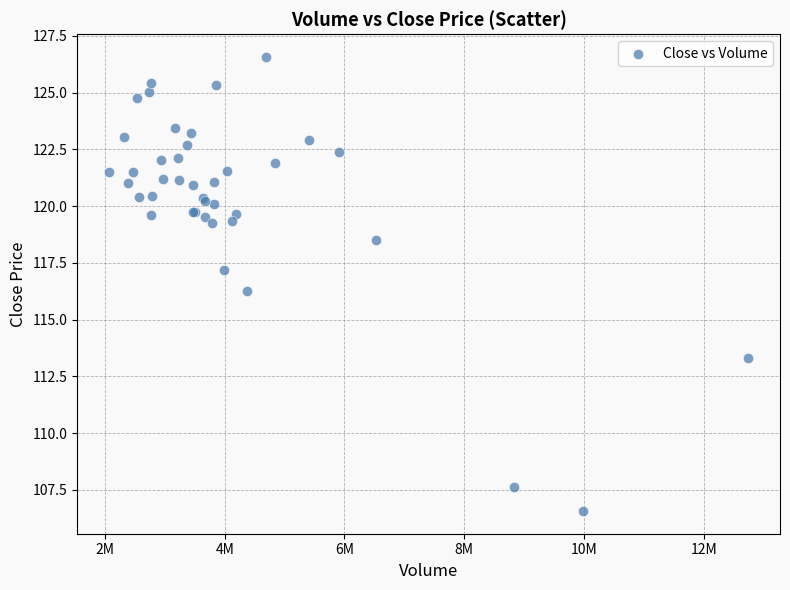

What Y value in the scatter plot is closest to 116?

116.2